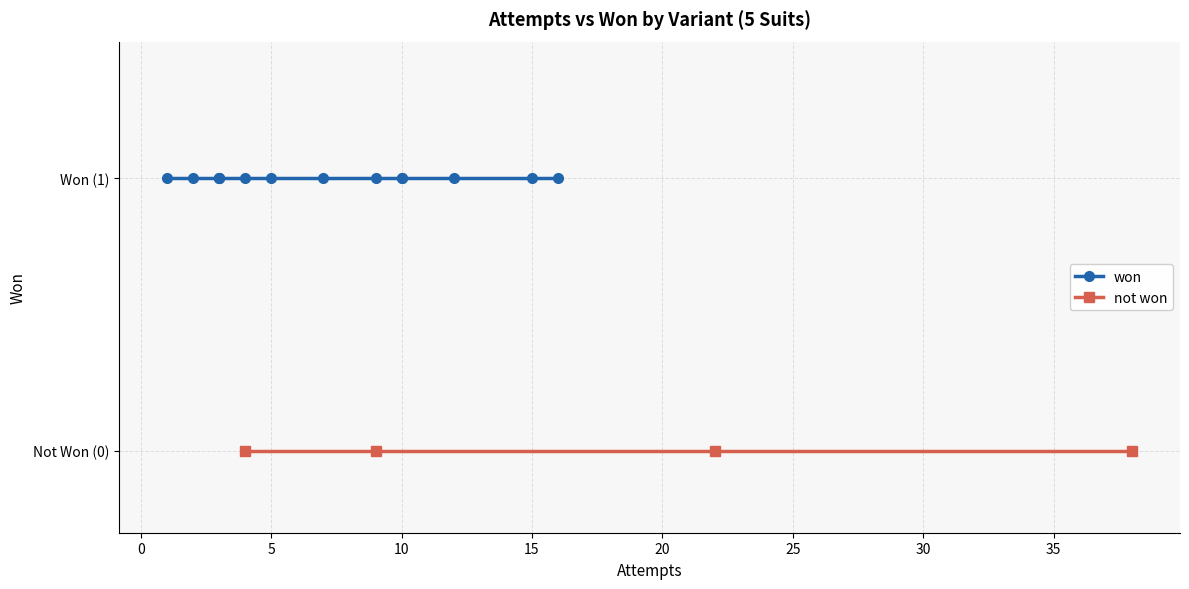

What is the value of the 4th point from the left?

1